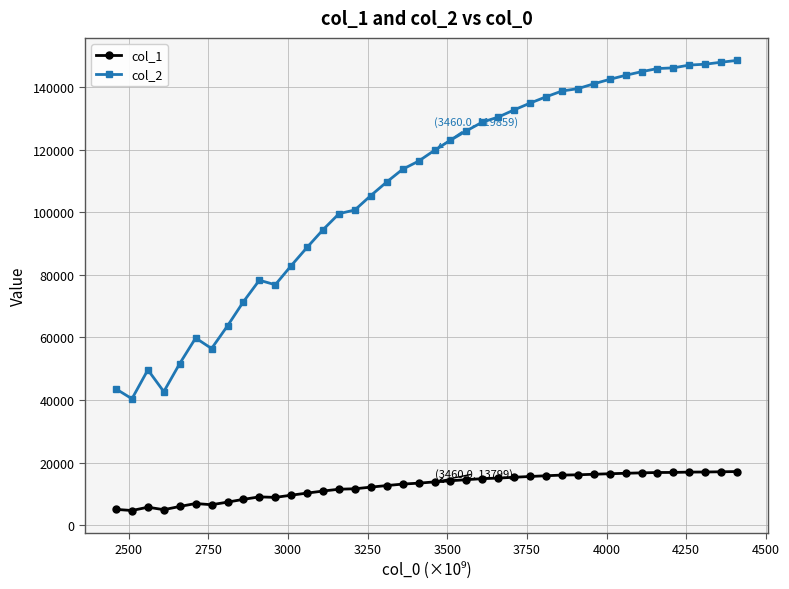

Which series has the widest spread of values?

col_2